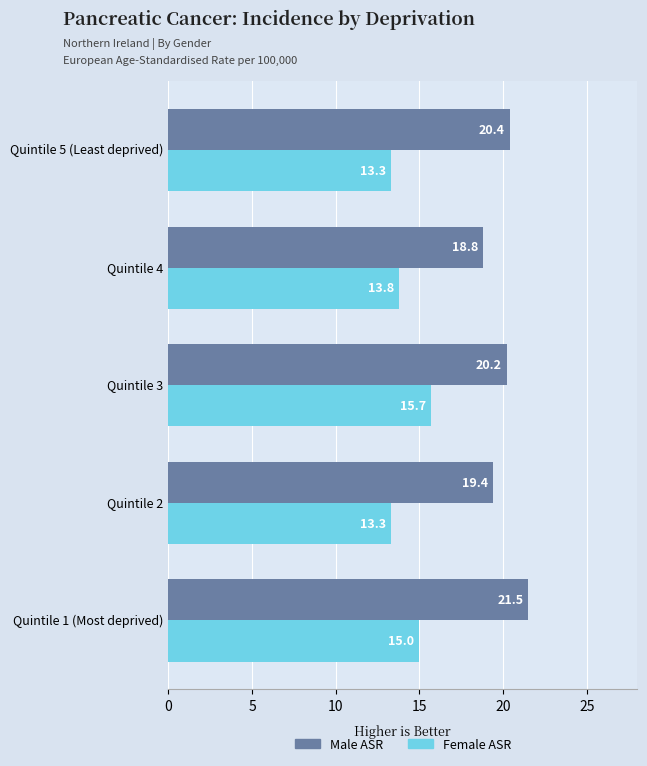

At how many categories does at least one series exceed 20?

3